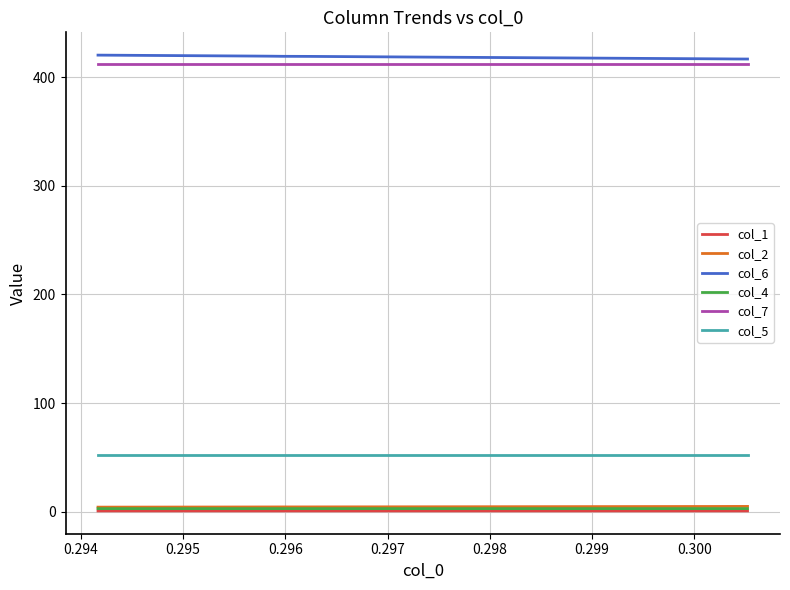

Is it true that col_5 equals 31.5 at 0.299?

False